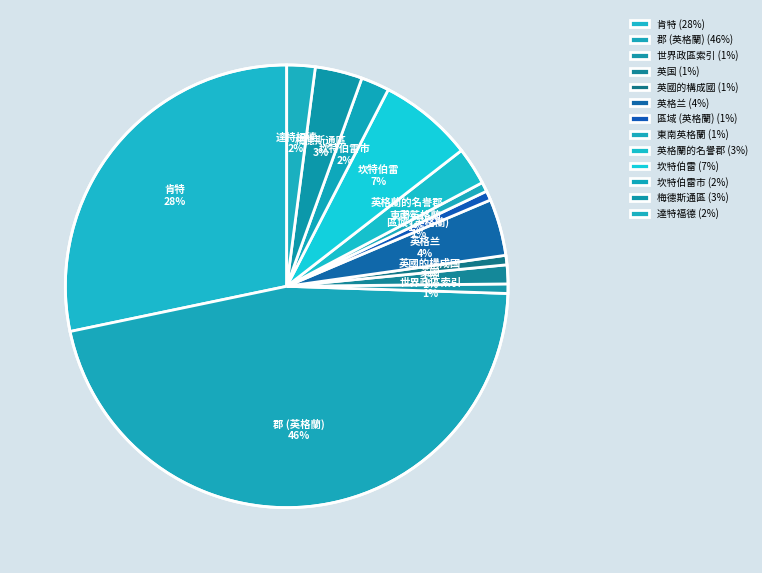

Count the number of slices in the pie.

13